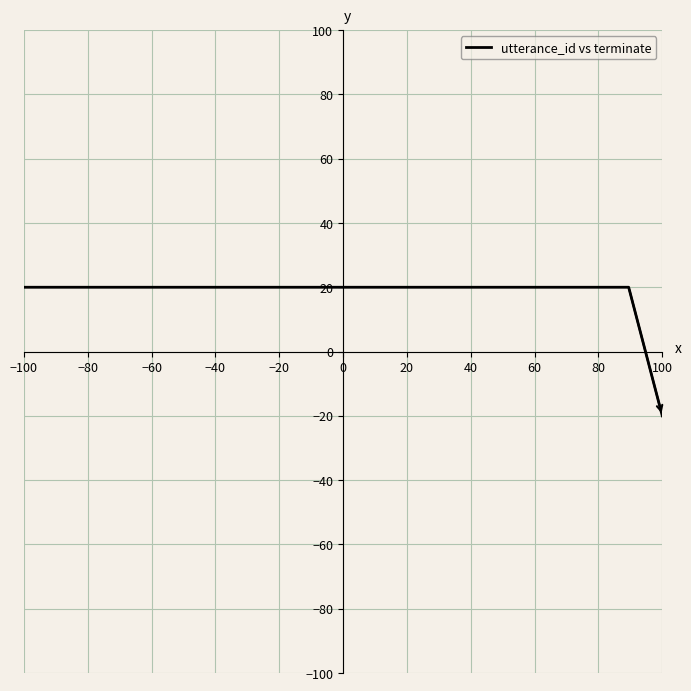

Does the chart display data point markers on the line(s)?

No